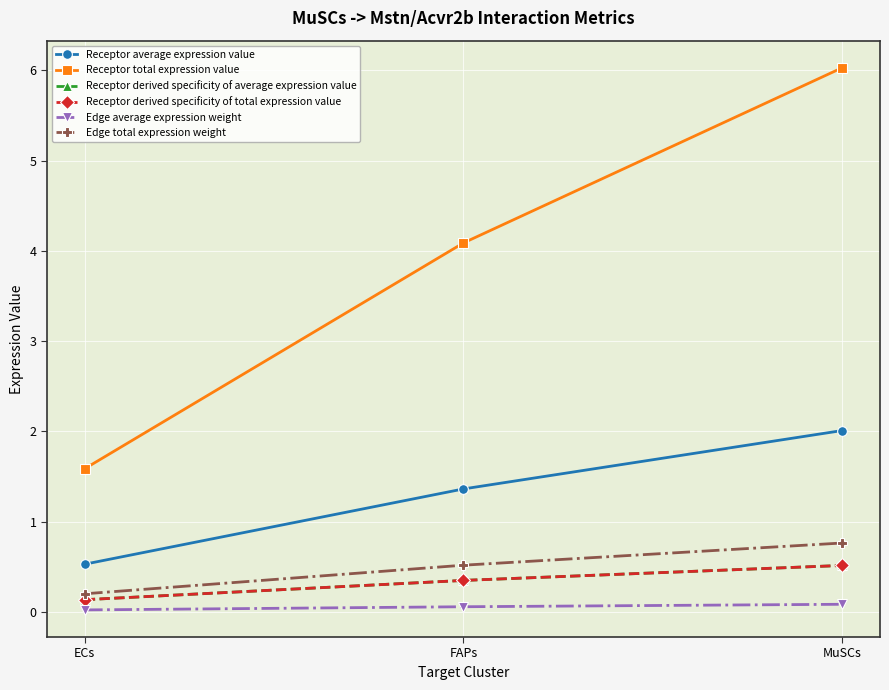

Read the Receptor derived specificity of average expression value value at ECs.

0.1